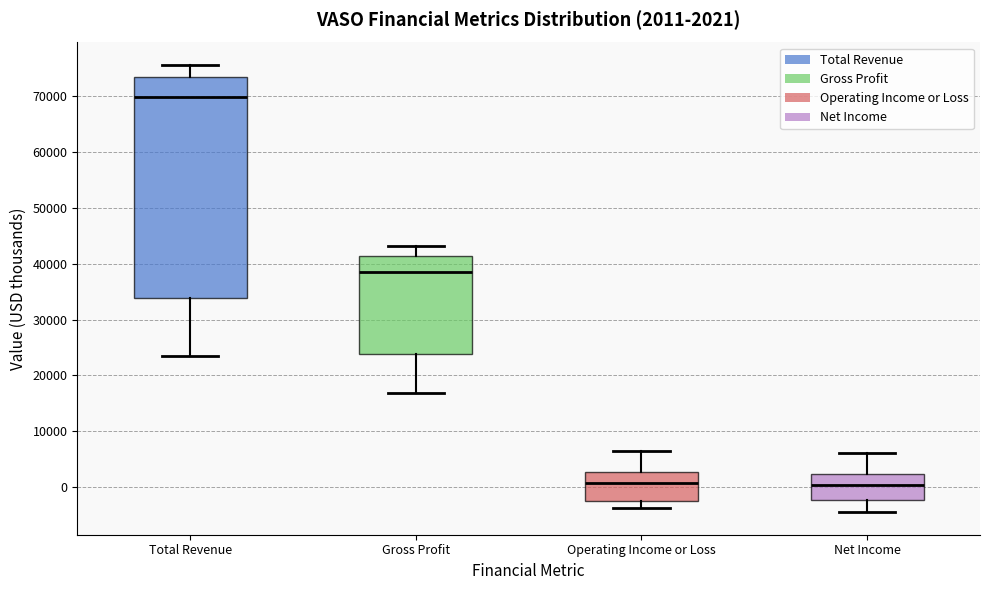

Which box's median line is the highest?

Total Revenue